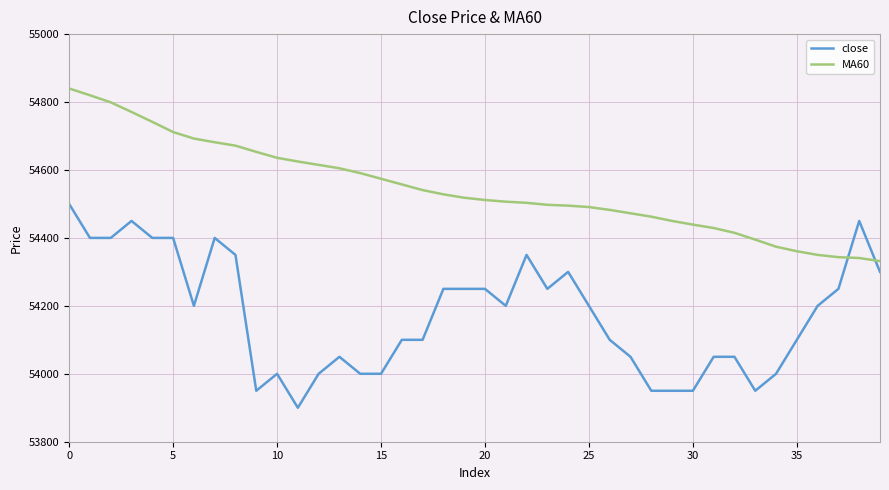

Which series has the largest range (max minus min)?

close